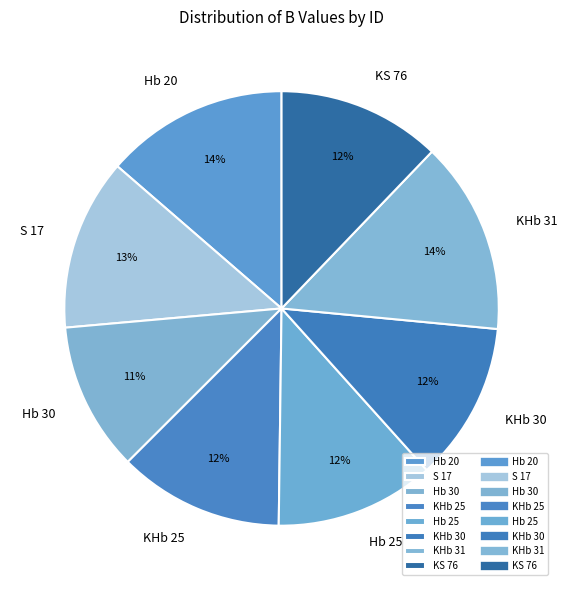

Is it true that Hb 25 is 22% of the pie?

False